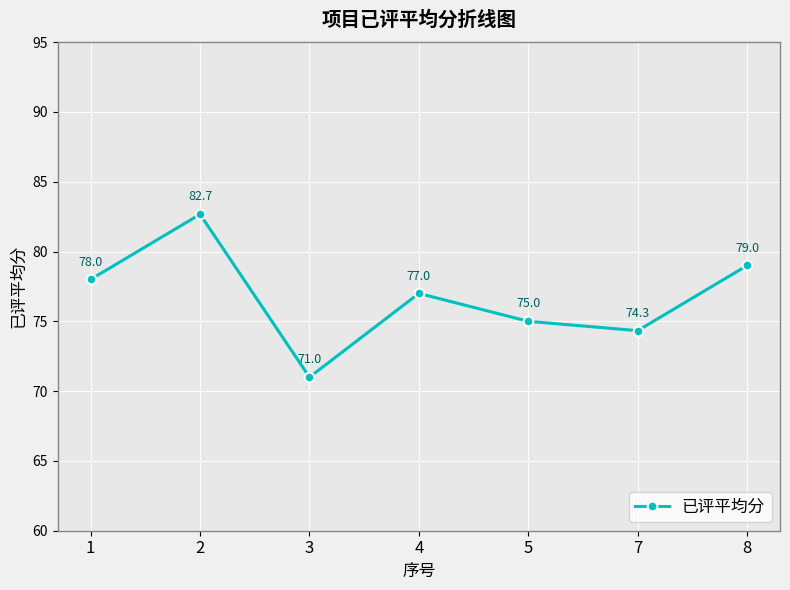

The chart shows a value of 125.8 at 2. True or false?

False